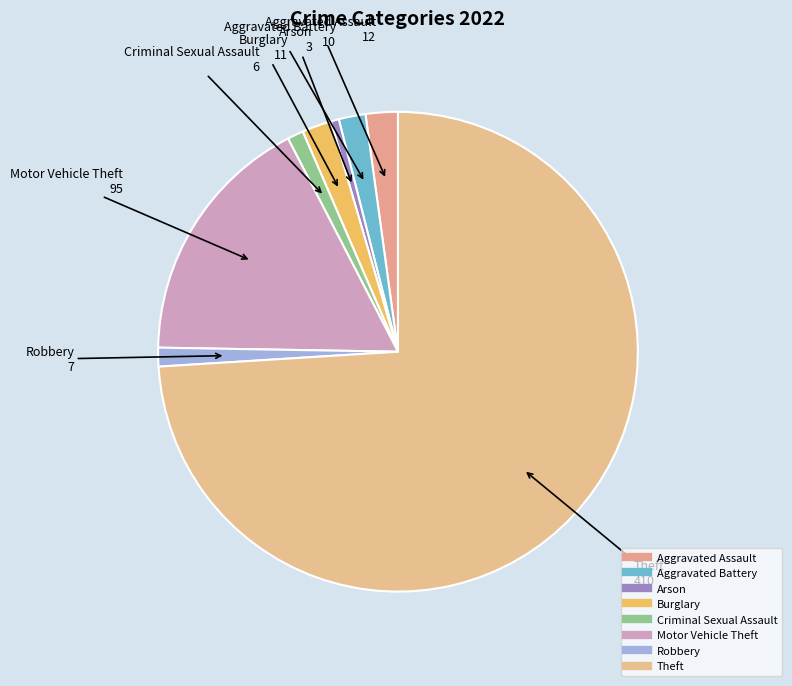

Which slice is the largest?

Theft